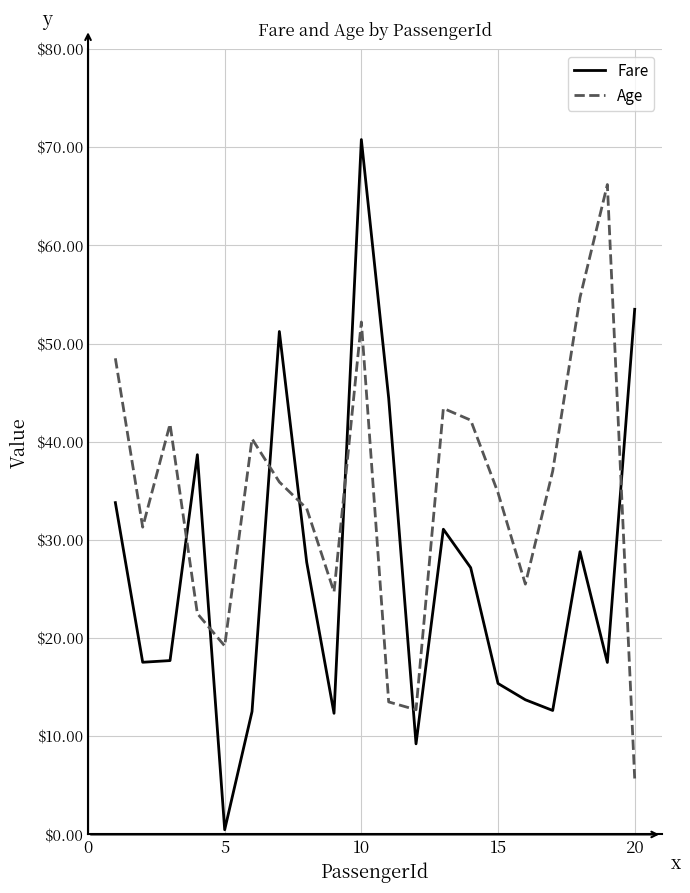

What is the highest value of the Age series?

66.2